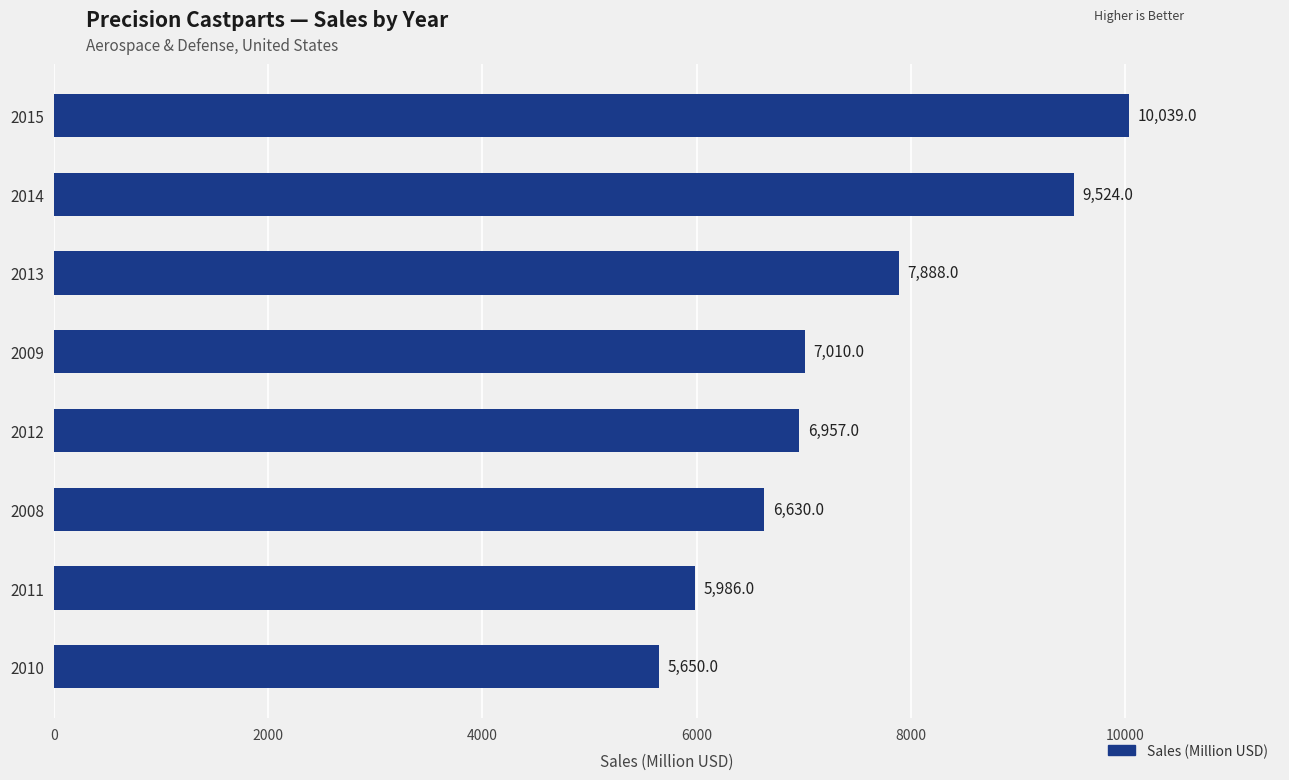

Rank the categories by value from lowest to highest.

2010, 2011, 2008, 2012, 2009, 2013, 2014, 2015